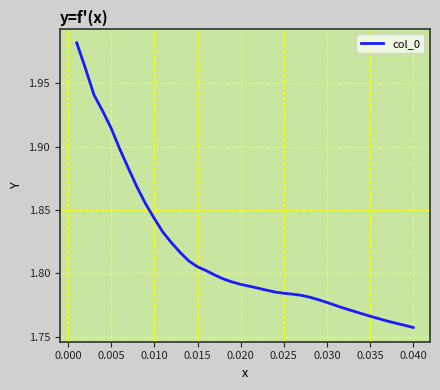

Is it true that the value at 0.015 is 3.2?

False